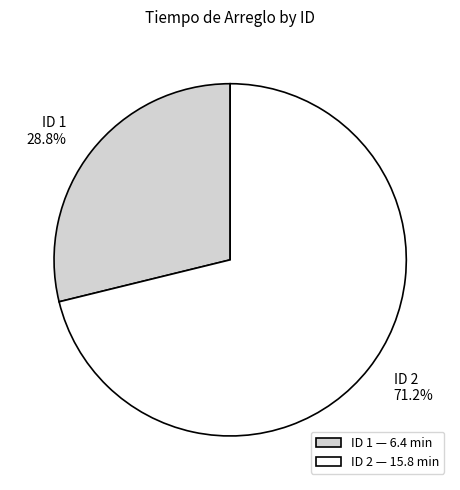

Is ID 1 the majority of the pie?

No